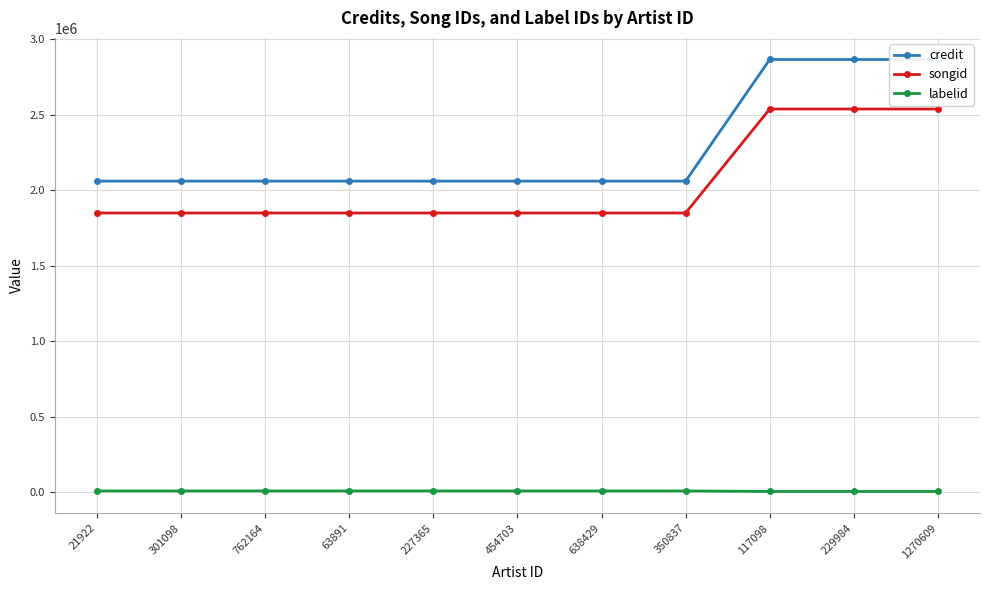

The value of labelid at 638429 is 8876. True or false?

True